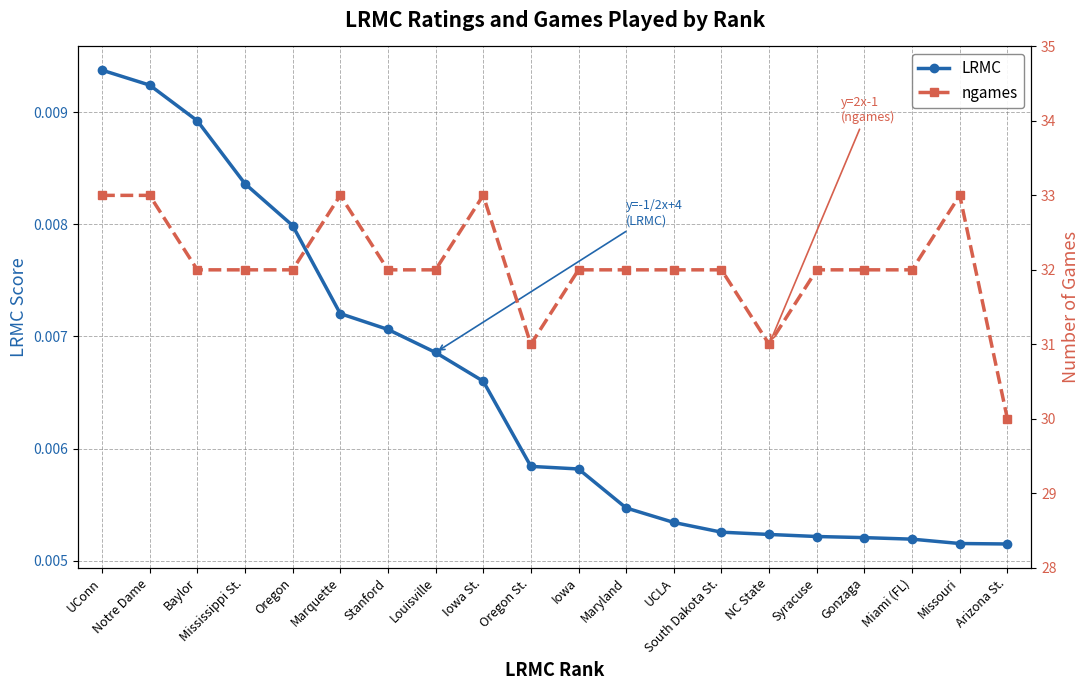

The value of ngames at Iowa is 42.0. True or false?

False